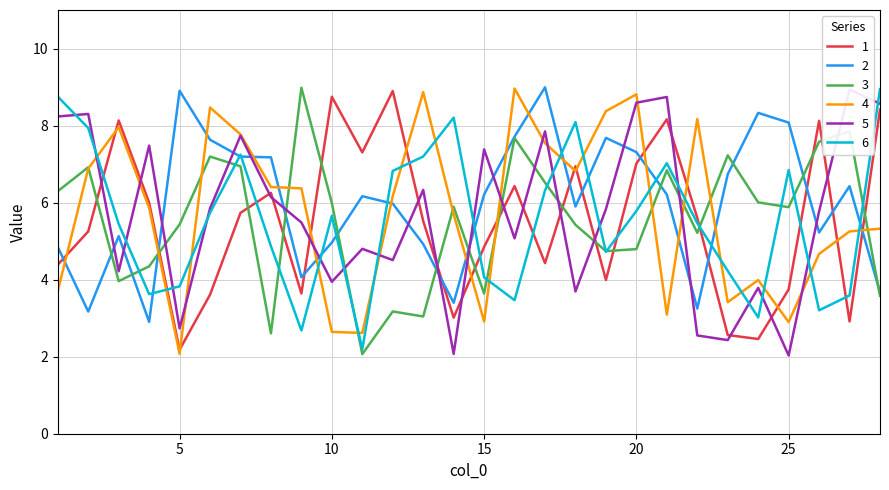

Does the chart have visible grid lines?

Yes